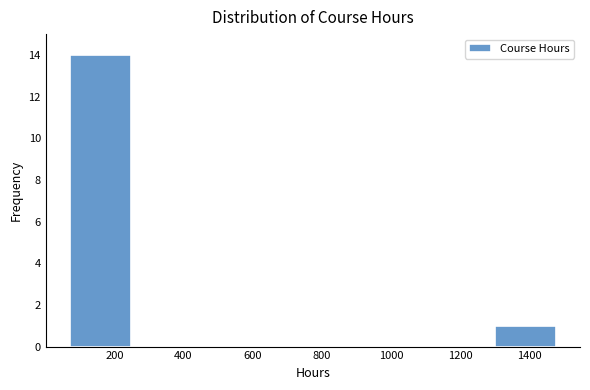

Which range on the x-axis has the tallest bar?

80 to 240